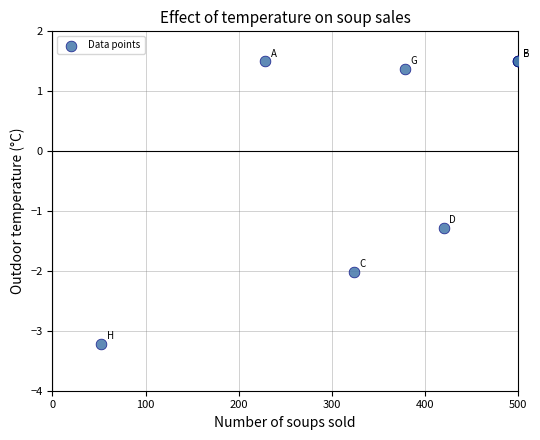

What Y value in the scatter plot is closest to 0?

-1.3